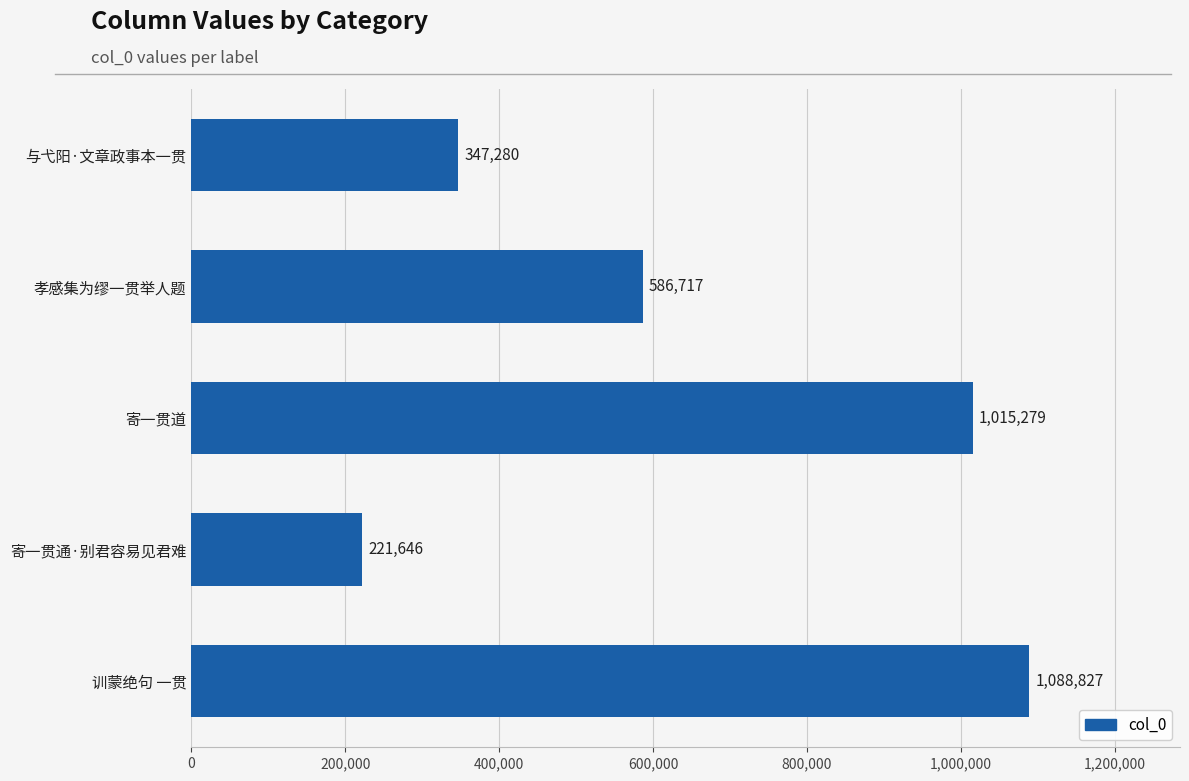

How many bars are there in total?

5